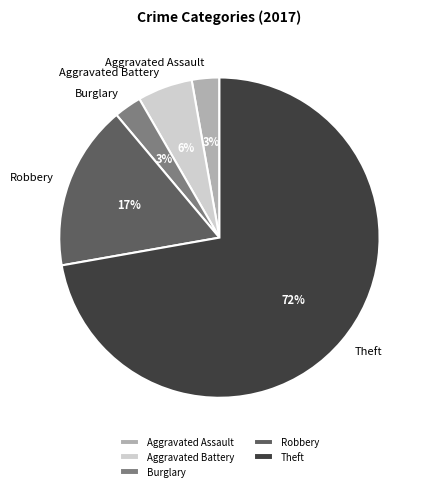

Combined, do Theft and Aggravated Battery account for over 50%?

Yes